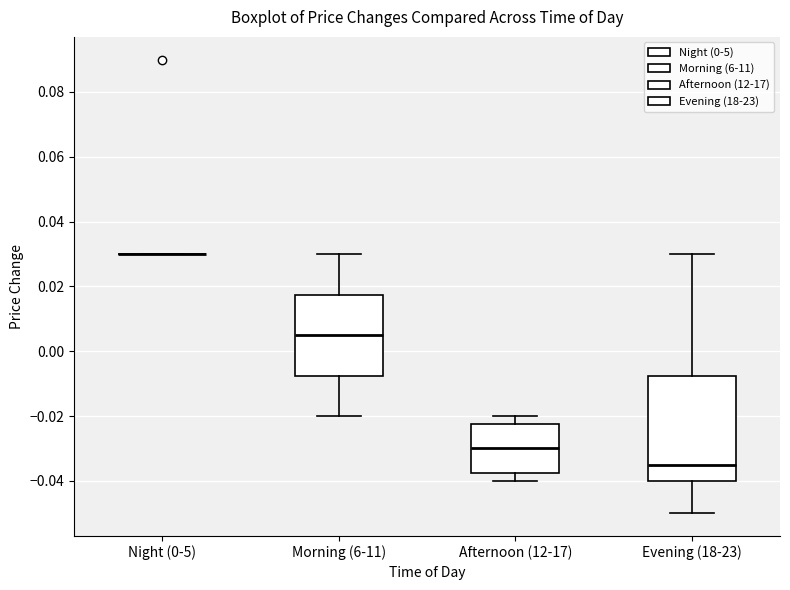

Which box is the tallest, from its lower edge to its upper edge?

Evening (18-23)